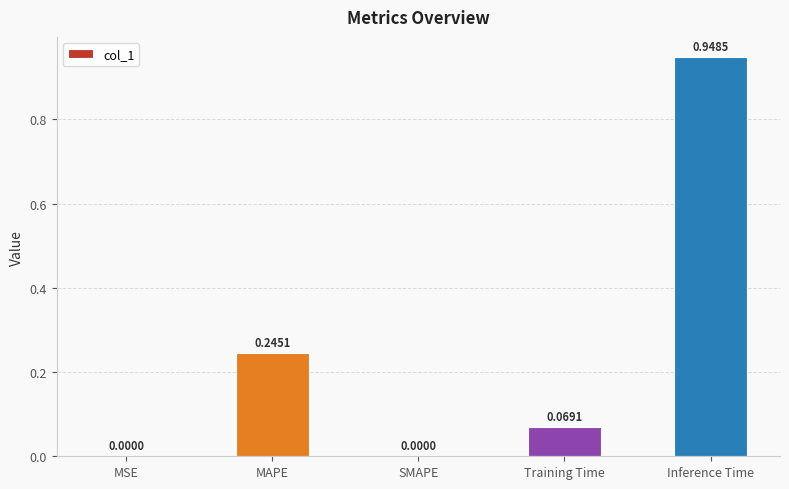

Between Training Time and SMAPE, which is larger?

Training Time